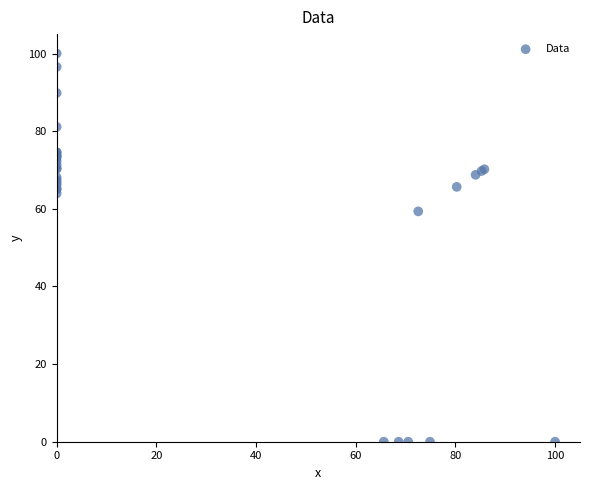

What Y value in the scatter plot is closest to 50?

59.3